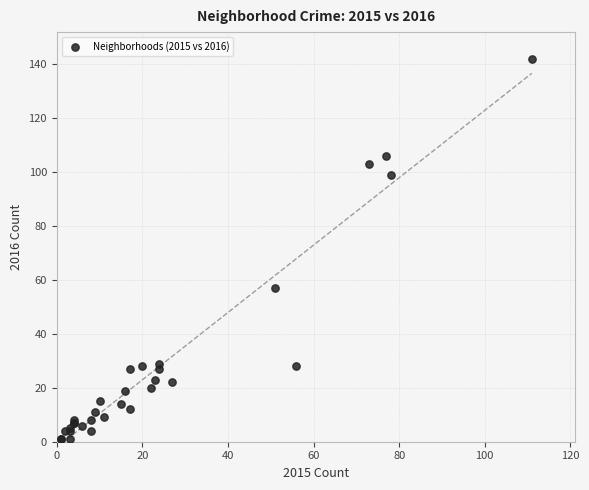

What Y value in the scatter plot is closest to 71?

57